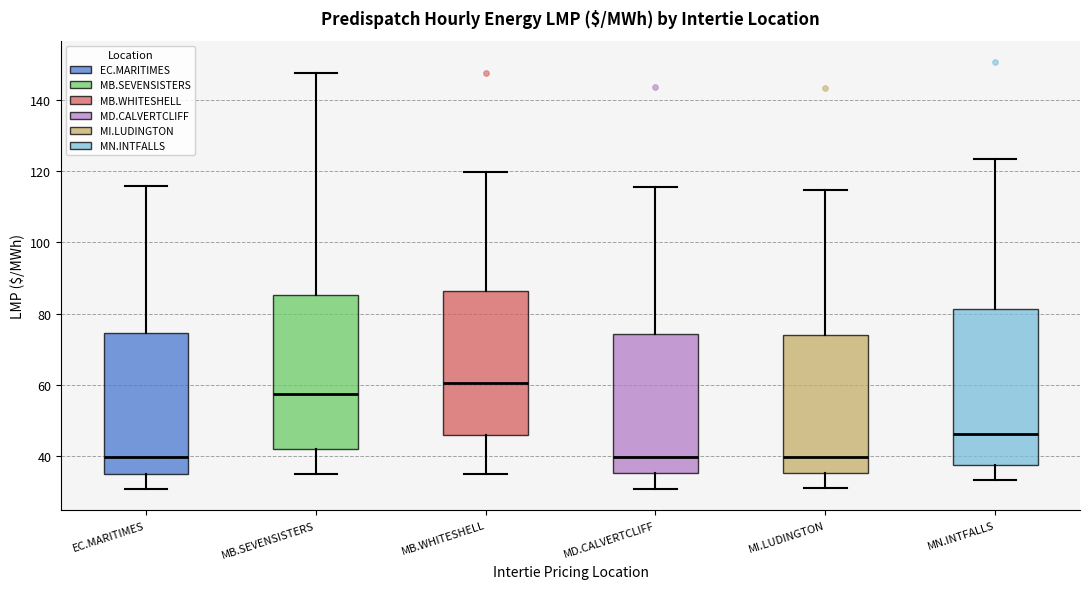

Which box's median line is the highest?

MB.WHITESHELL